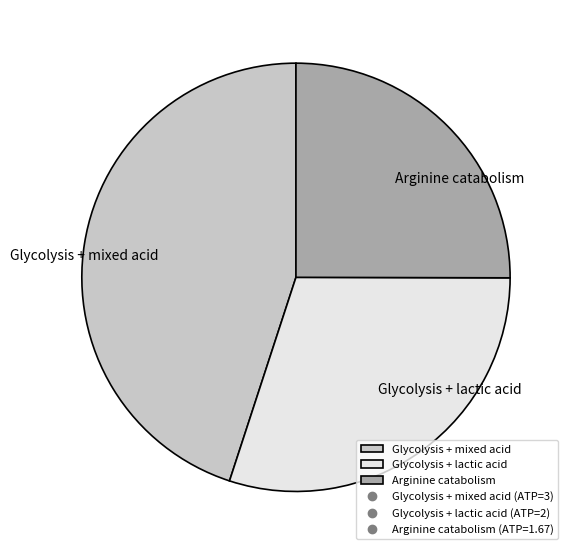

Which slice is the smallest?

Arginine catabolism